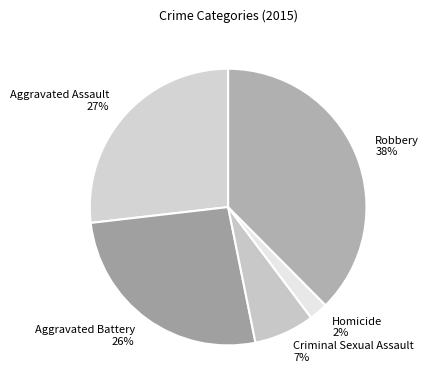

The Robbery slice represents 38% of the pie. True or false?

True